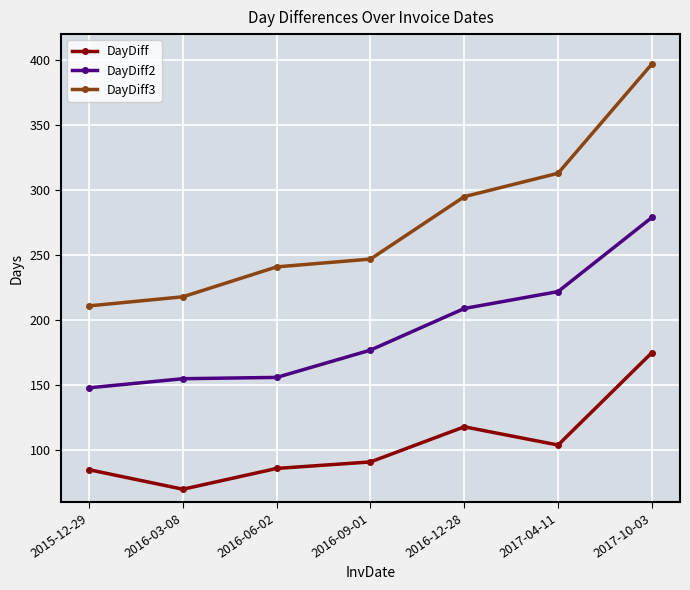

What position from the right is 2016-12-28?

3